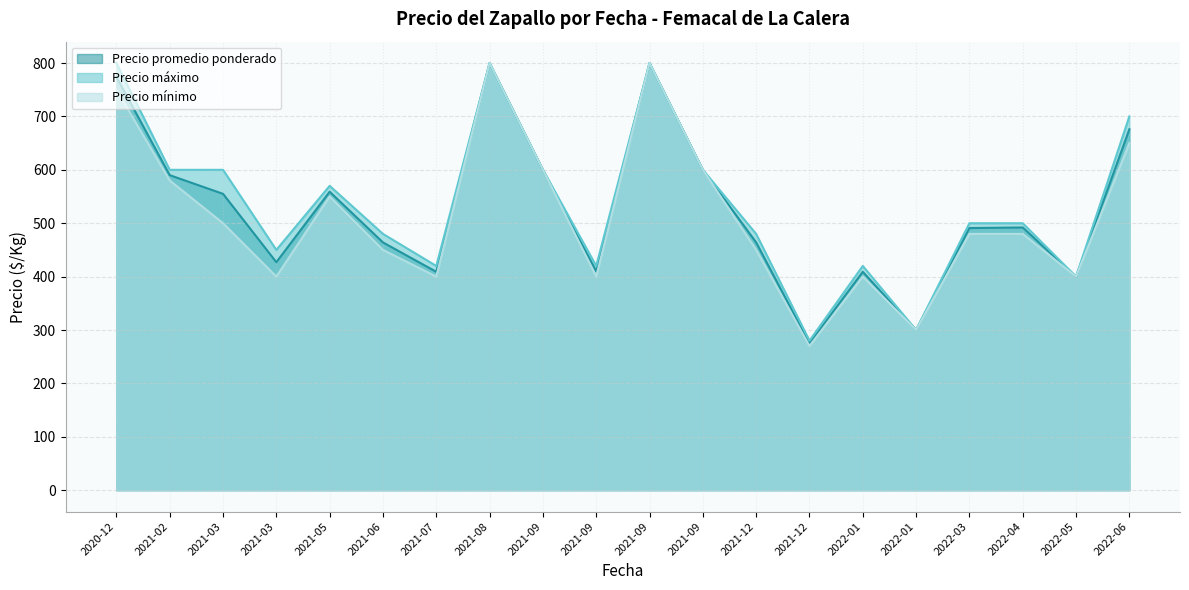

Where is the first local minimum for Precio máximo?

2021-03